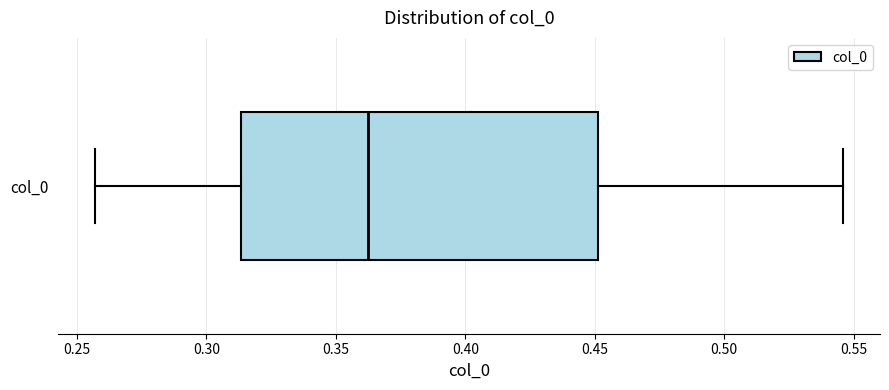

Read this box plot against the x-axis: the position of the median line, the range covered by the box, and the ends of both whiskers. The values are not printed on the chart, so give them approximately, as read against the axis.

median 0.365, box 0.315 to 0.450, whiskers 0.255 to 0.545